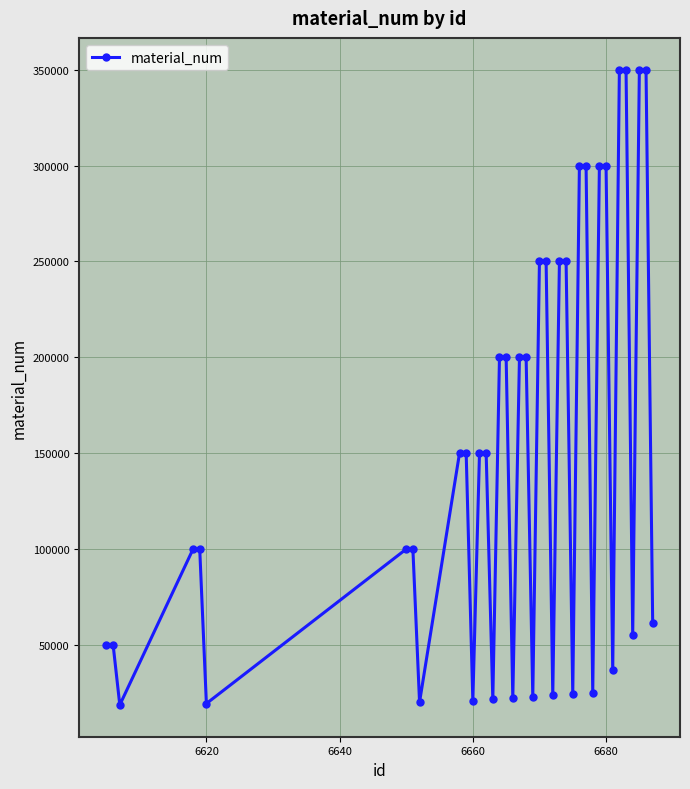

How many categories are shown in the chart?

39